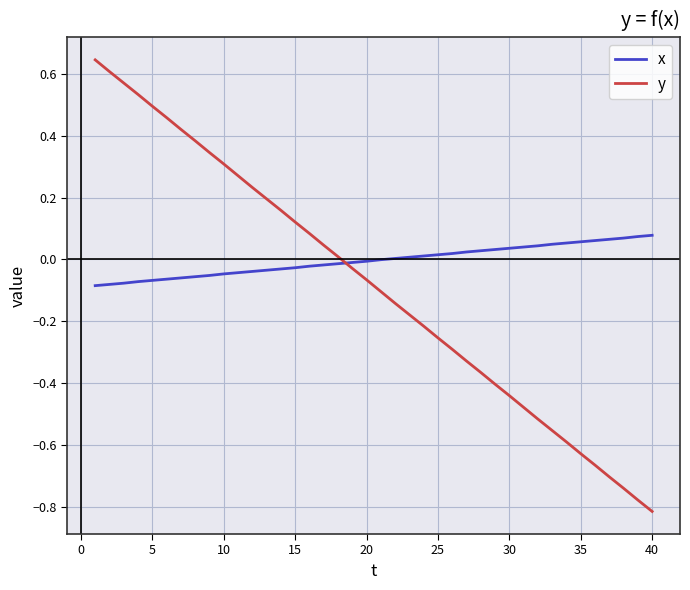

List the series in order of their peak value, highest first.

y, x